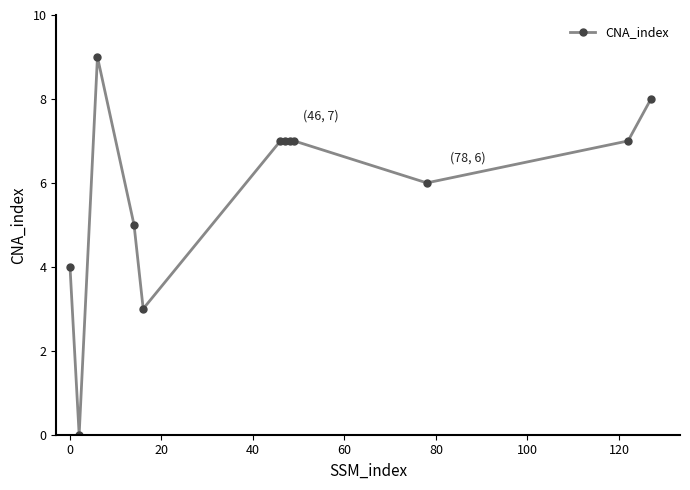

What is the greatest value displayed?

9